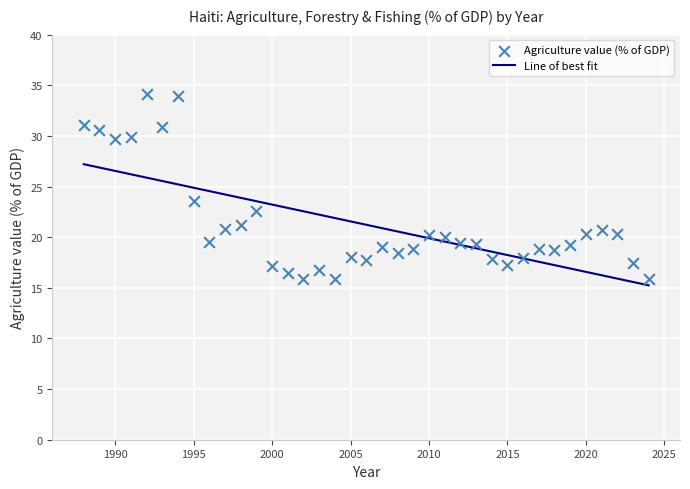

What is the range of X values (max minus min)?

36.0